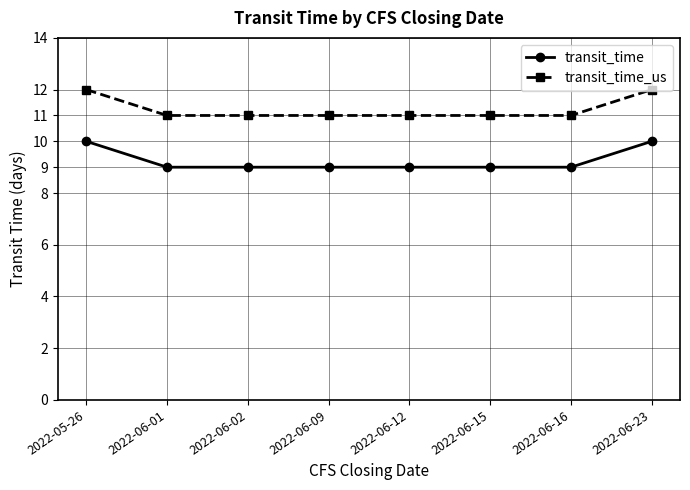

What is the difference between the maximum and minimum values in the transit_time_us series?

1